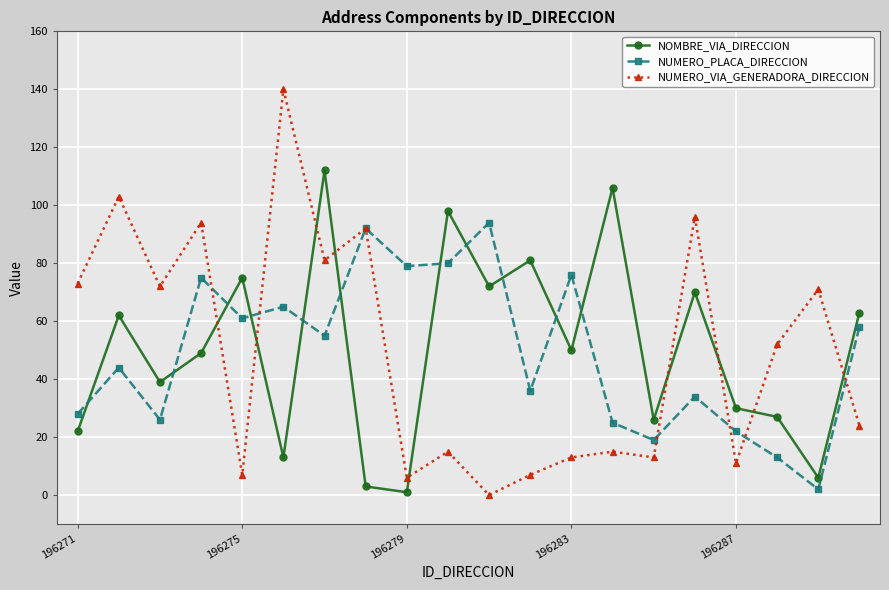

What is the maximum value for NOMBRE_VIA_DIRECCION?

112